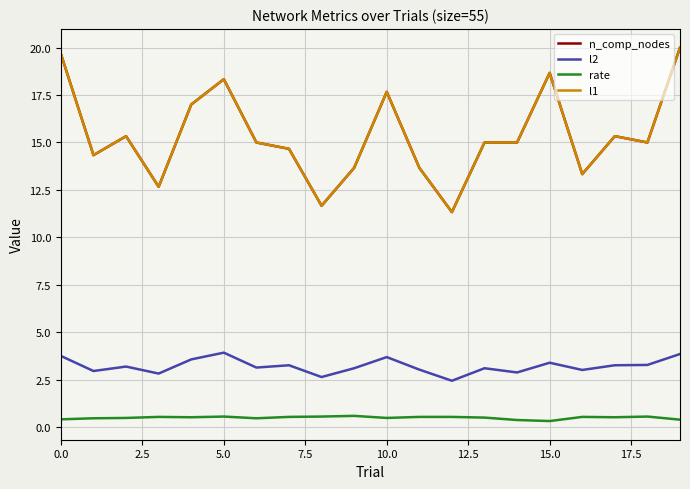

Does the chart have visible grid lines?

Yes